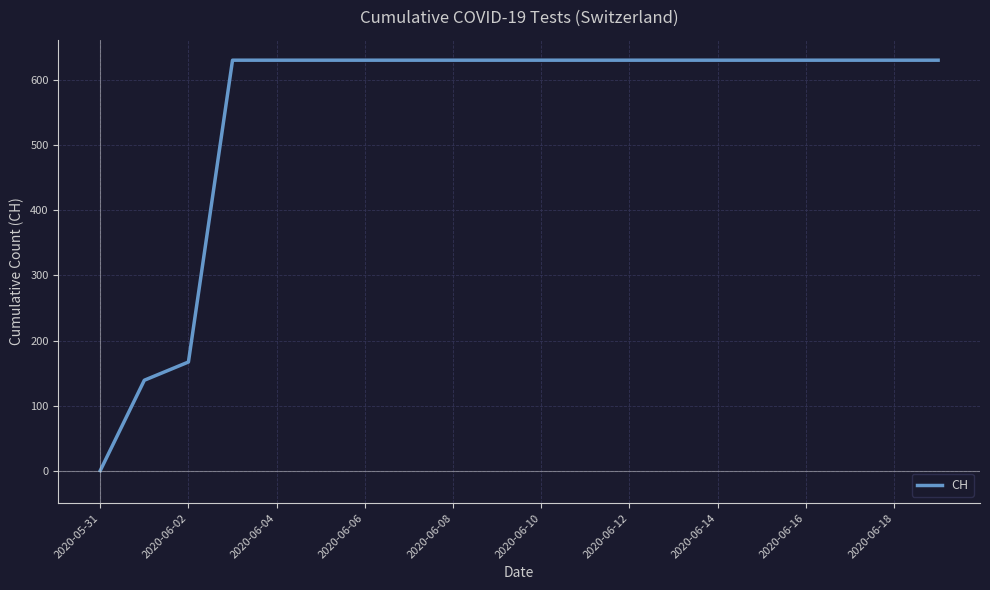

What is the maximum value shown in the chart?

631